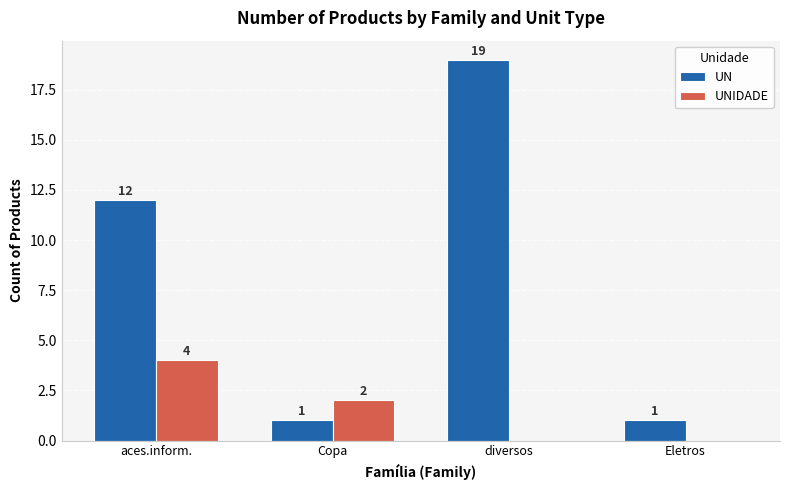

Is the value of UN at aces.inform. greater than the value of UNIDADE at Eletros?

Yes